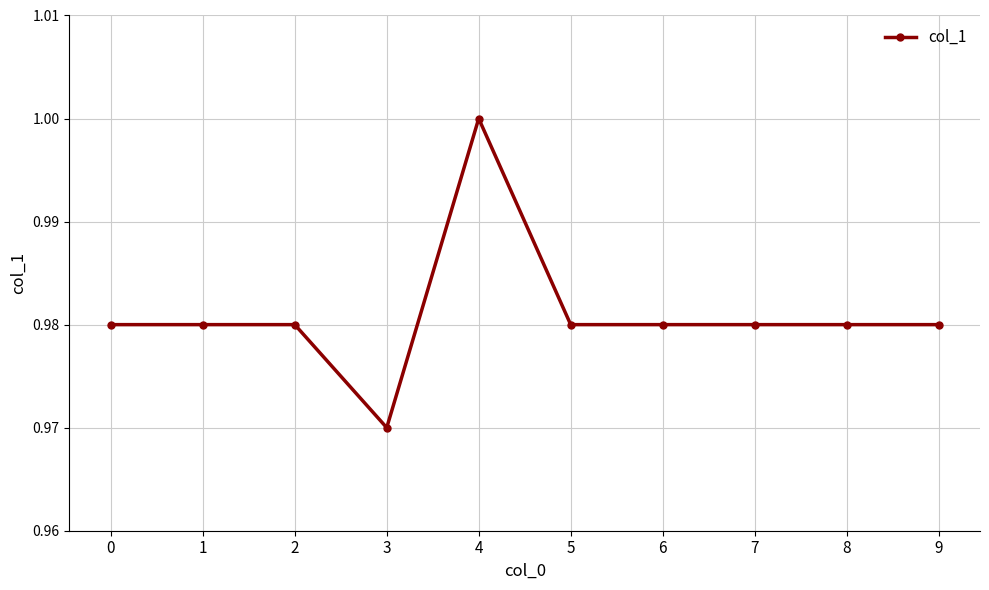

What is the sum of the values at 8 and 1?

2.0